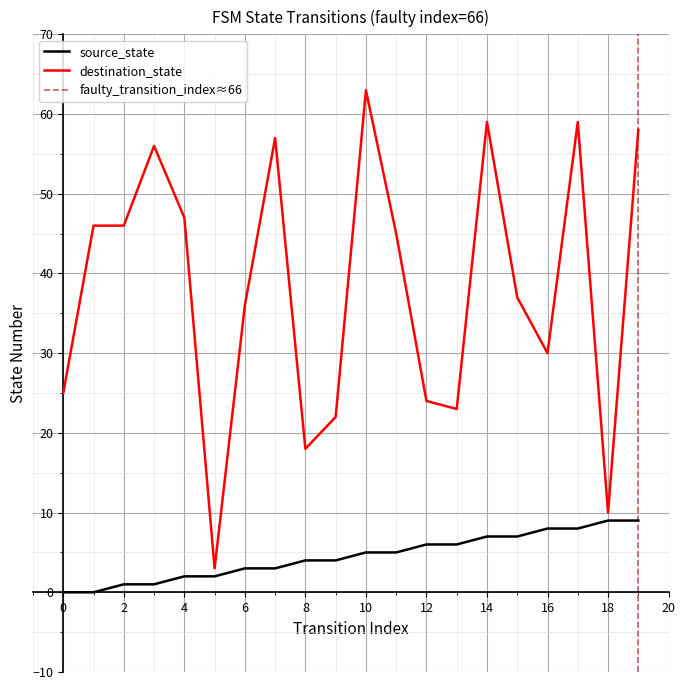

What is the value of the destination_state point at the 3rd from the left?

46